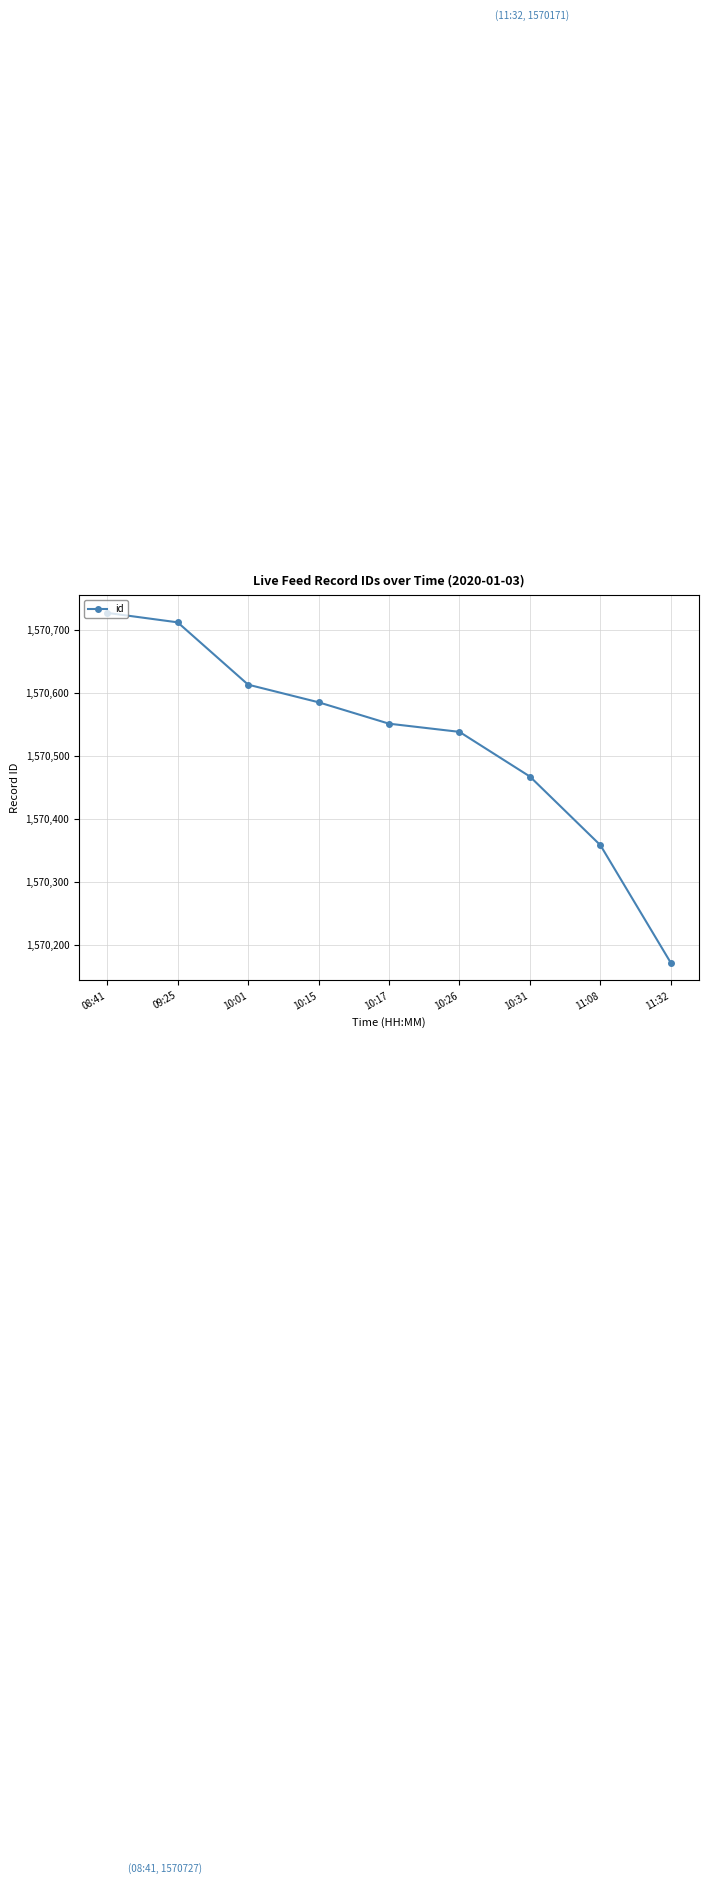

What is the maximum value shown in the chart?

1570727